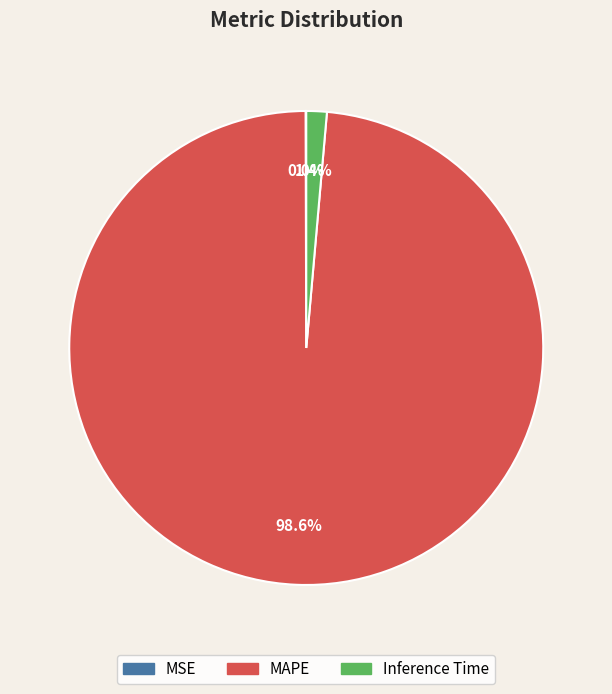

Which slice represents more than half of the pie?

MAPE